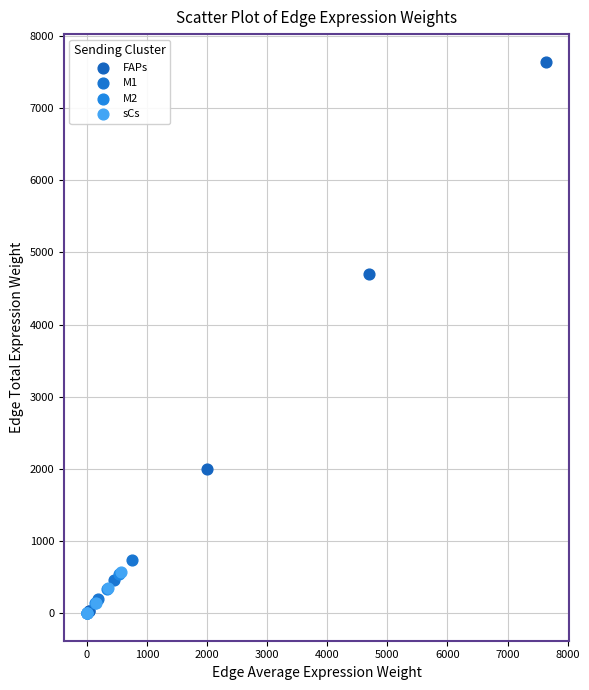

Which series has the largest Y range (max minus min)?

FAPs